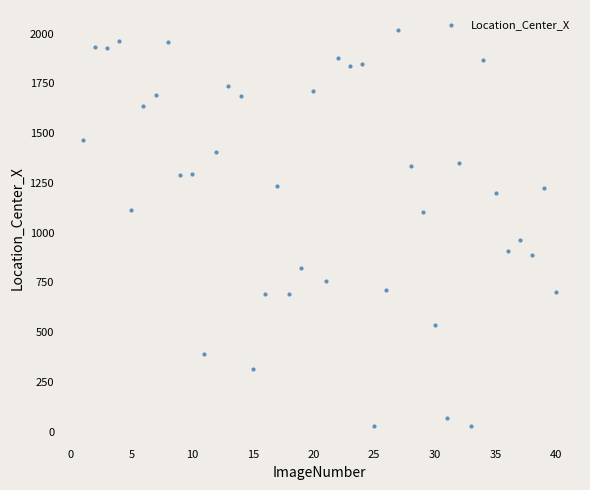

What is the range of X values (max minus min)?

39.0